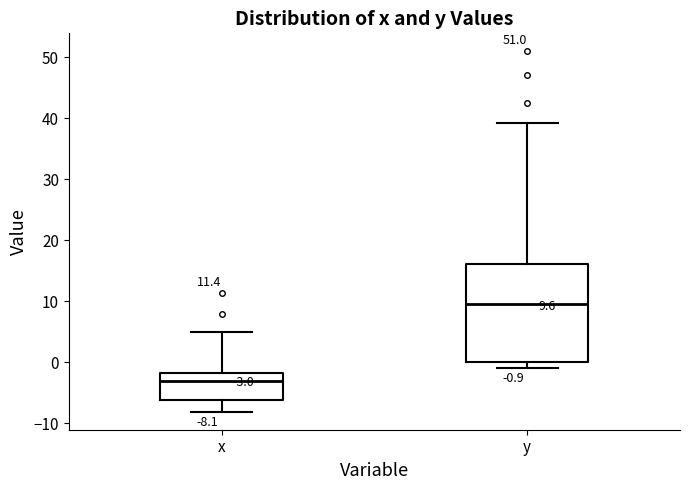

Comparing the boxes themselves (not the whiskers), which one is the tallest?

y